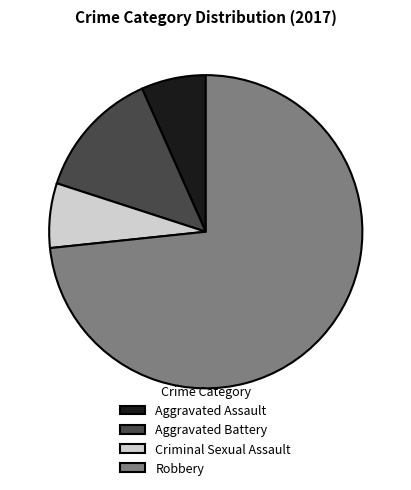

Does any single category account for the majority?

Yes